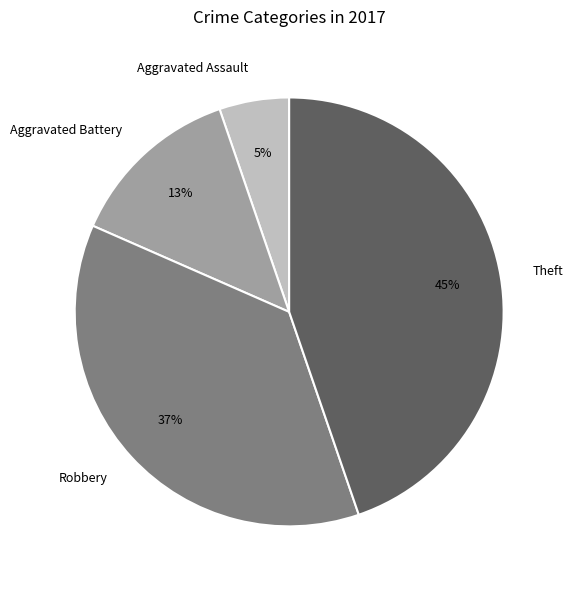

Approximately how many times larger is the value at Aggravated Battery compared to Robbery?

0.4